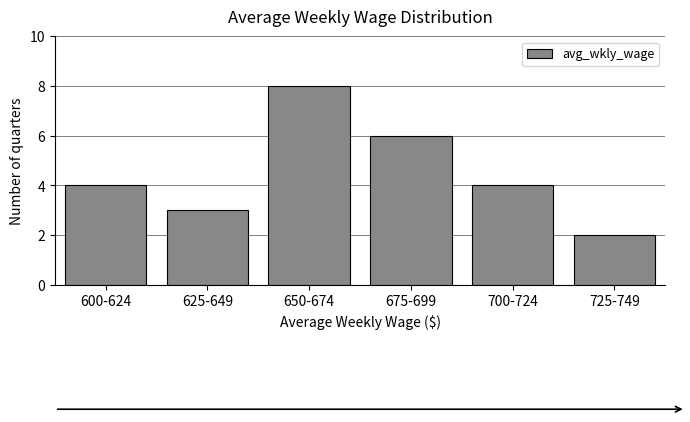

Reading left to right, what are all the values shown in this chart?

4	3	8	6	4	2